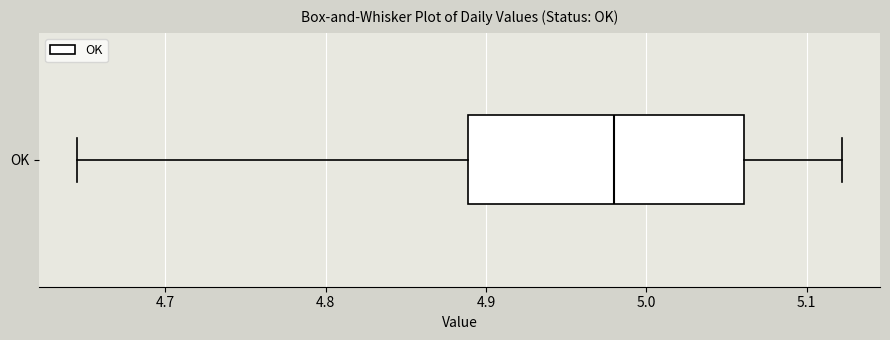

Transcribe this box plot: give where the median line is, the range the box spans, and where the two whiskers end, as read against the x-axis. The values are not printed on the chart, so give them approximately, as read against the axis.

median 4.98, box 4.89 to 5.06, whiskers 4.65 to 5.12